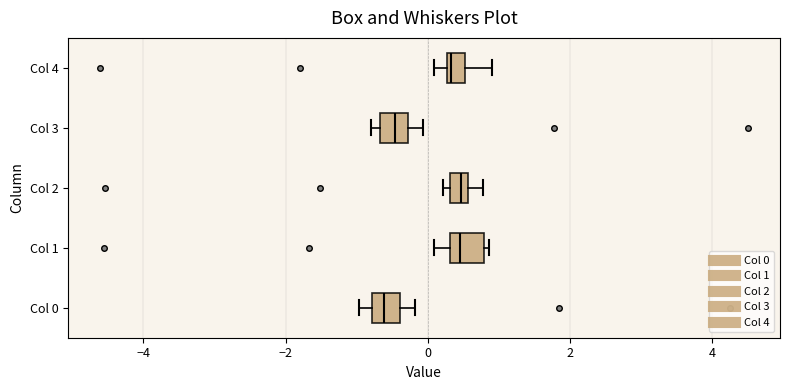

Where is the left edge of the box for Col 3 on the x-axis? The values are not printed on the chart, so give them approximately, as read against the axis.

-0.6